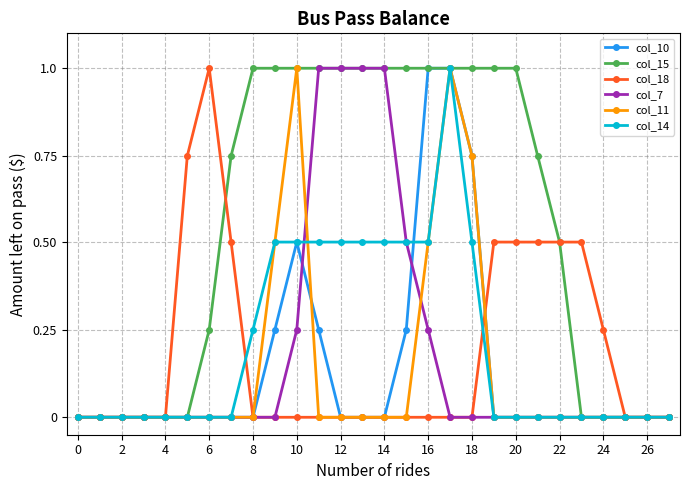

Which series has the largest total across all categories?

col_15